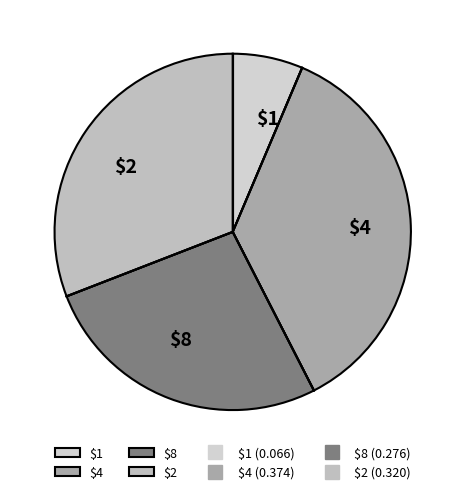

Is it true that $2 is 31% of the pie?

True